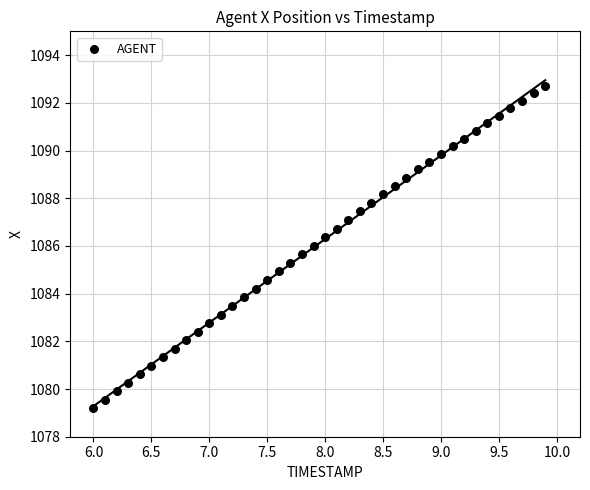

What is the range of Y values (max minus min)?

13.5